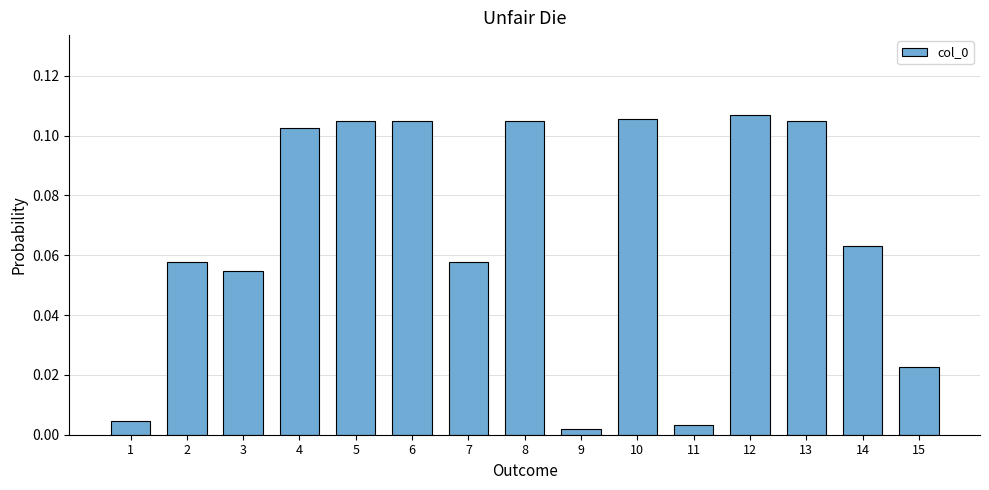

What is the sum of all values?

1.0